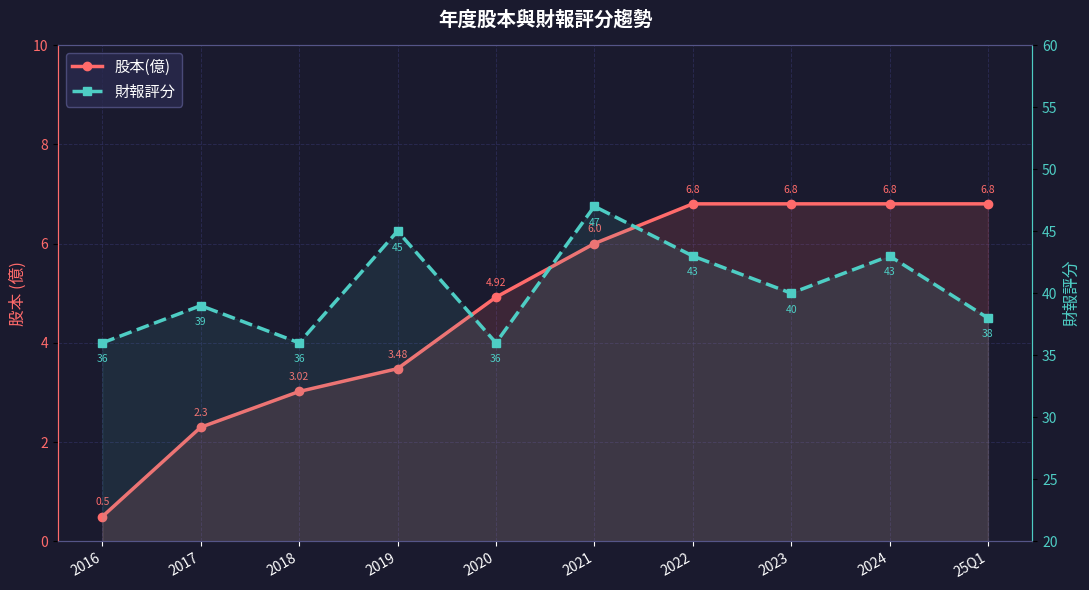

Which label corresponds to the largest value in the chart?

2021